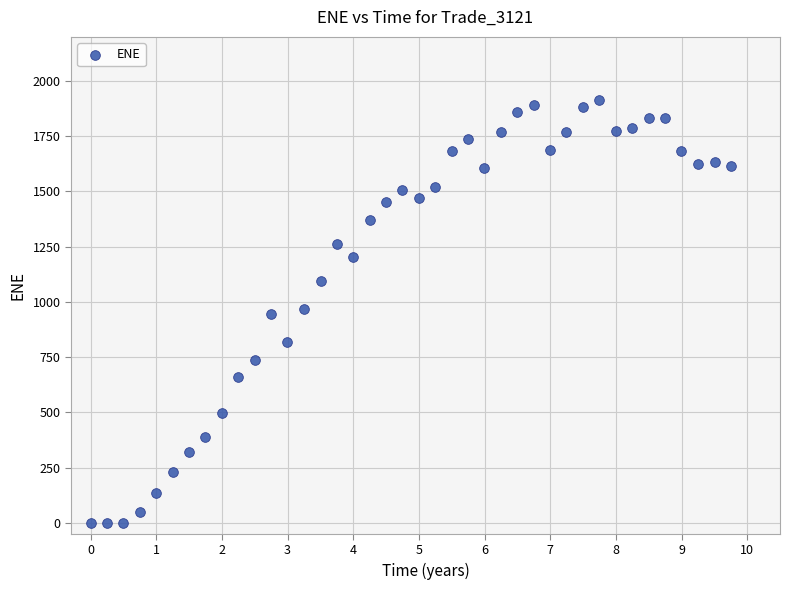

What is the range of Y values (max minus min)?

1915.0